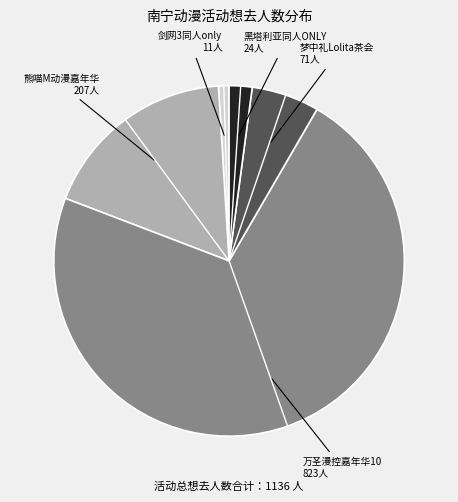

Is there any slice that represents more than half of the pie?

Yes